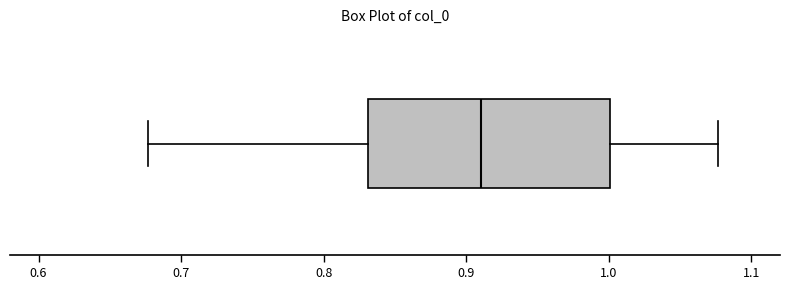

Transcribe this box plot: give where the median line is, the range the box spans, and where the two whiskers end, as read against the x-axis. The values are not printed on the chart, so give them approximately, as read against the axis.

median 0.91, box 0.83 to 1.00, whiskers 0.68 to 1.08